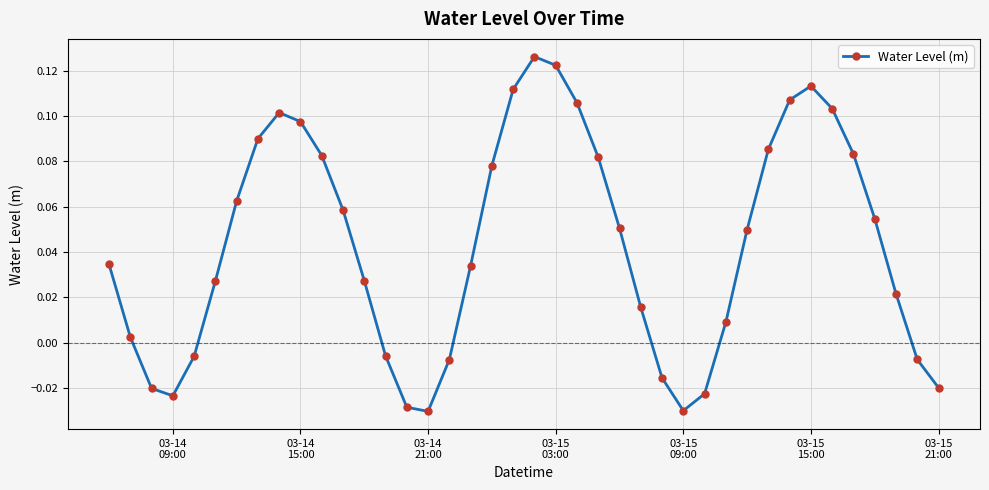

What is the sum of all values?

1.7